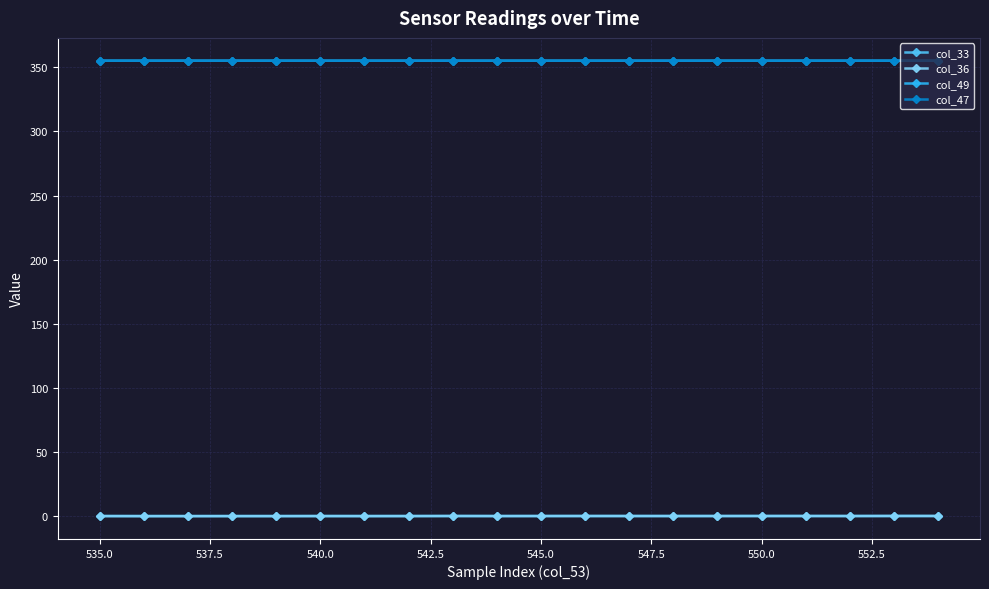

At how many categories does at least one series exceed 130?

20